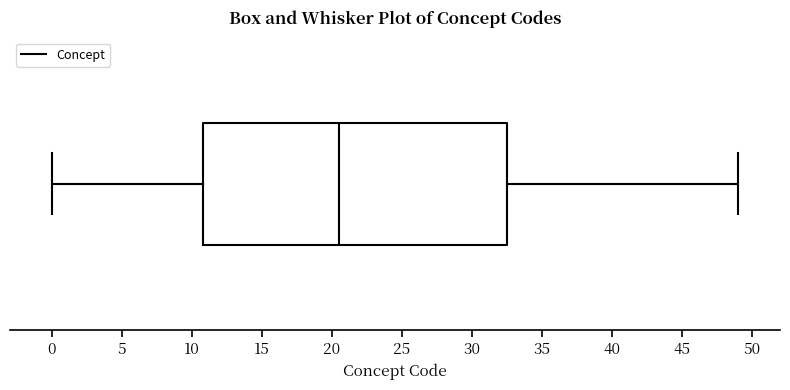

Read this box plot against the x-axis: the position of the median line, the range covered by the box, and the ends of both whiskers. The values are not printed on the chart, so give them approximately, as read against the axis.

median 20.5, box 11.0 to 32.5, whiskers 0.0 to 49.0